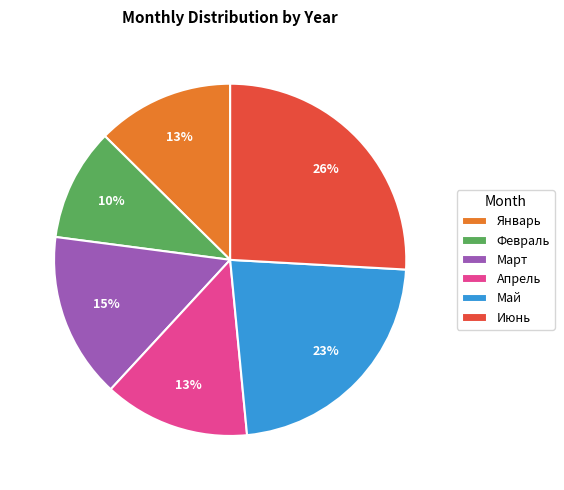

Count the number of slices in the pie.

6